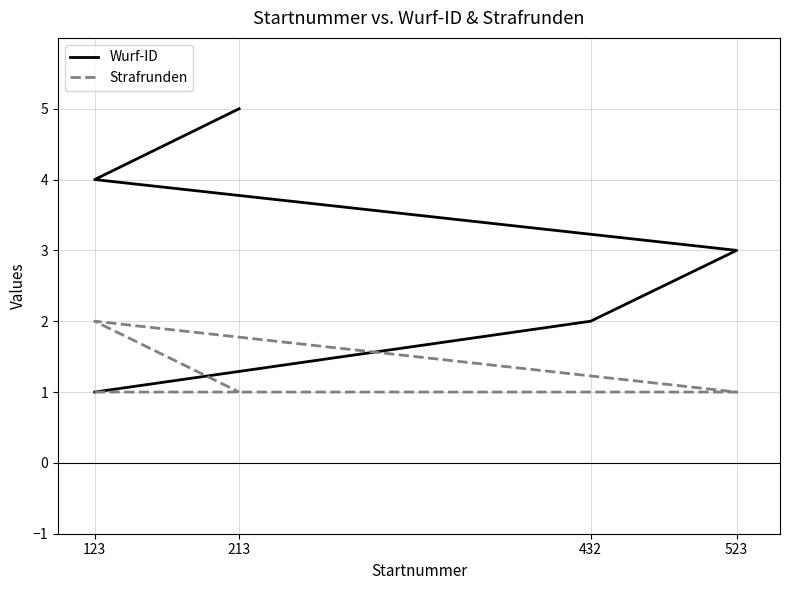

True or false: Strafrunden and Wurf-ID cross at least once.

False